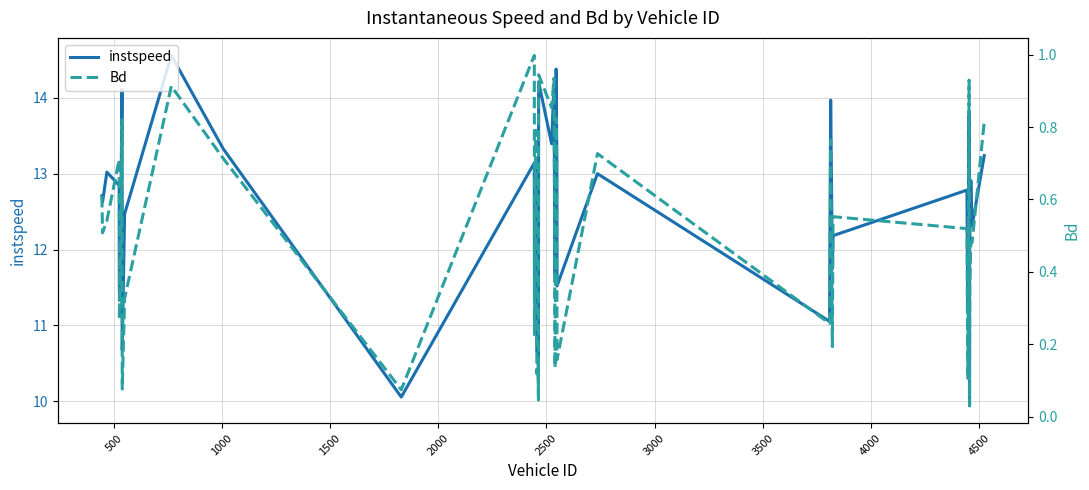

Rank the series by their average value, from lowest to highest.

Bd, instspeed